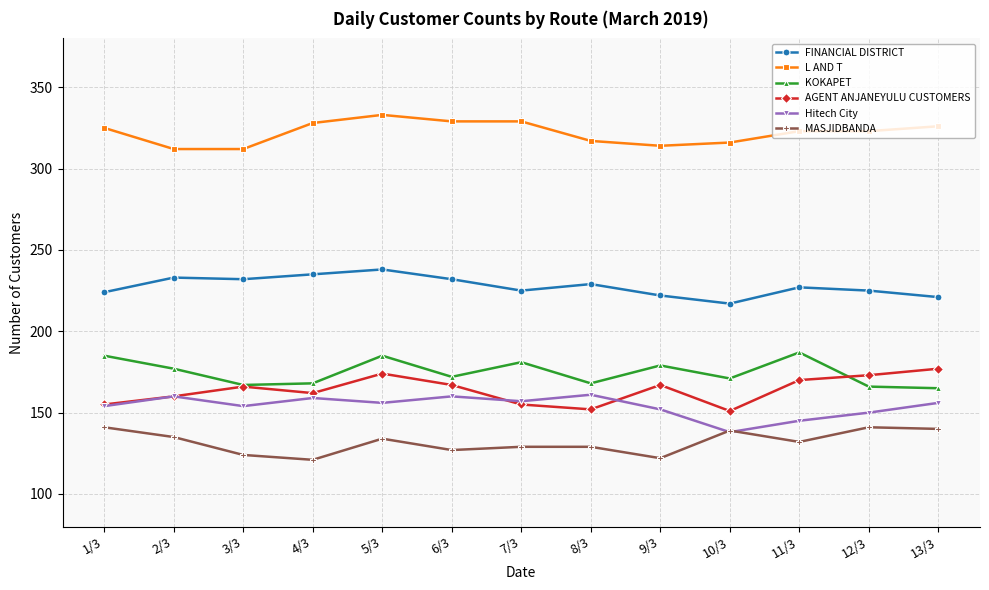

At 13/3, list the series in order from largest to smallest.

L AND T, FINANCIAL DISTRICT, AGENT ANJANEYULU CUSTOMERS, KOKAPET, Hitech City, MASJIDBANDA